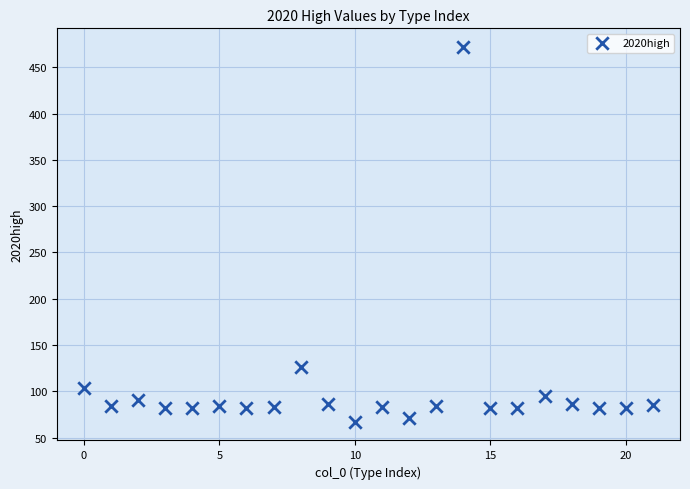

What Y value in the scatter plot is closest to 269?

125.9